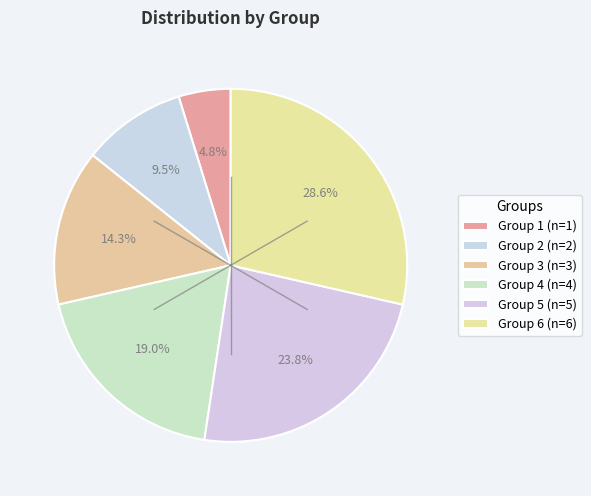

Combined, do Group 2 and Group 6 account for over 50%?

No